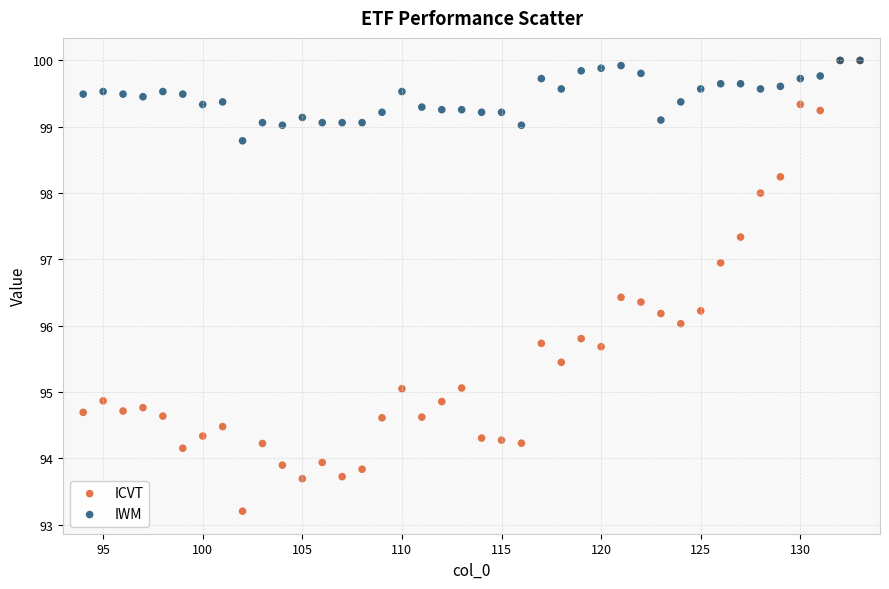

What are all the series names shown in the legend?

ICVT, IWM